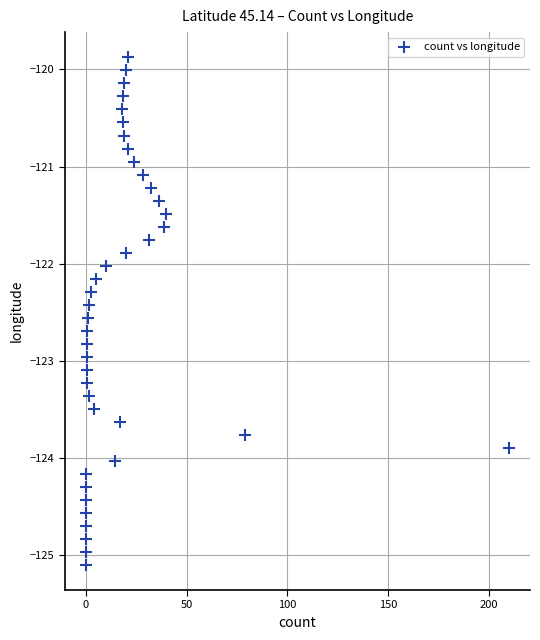

What is the range of Y values (max minus min)?

5.2